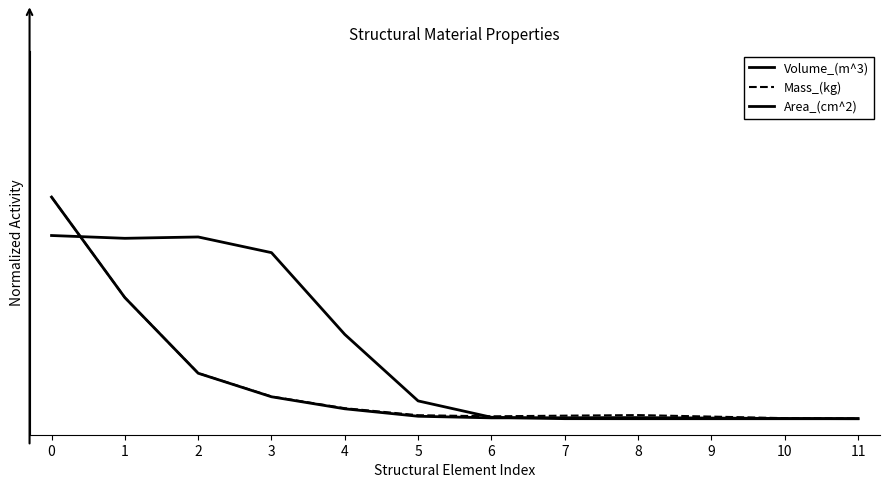

What is the difference between the maximum and second lowest values in the Mass_(kg) series?

0.7